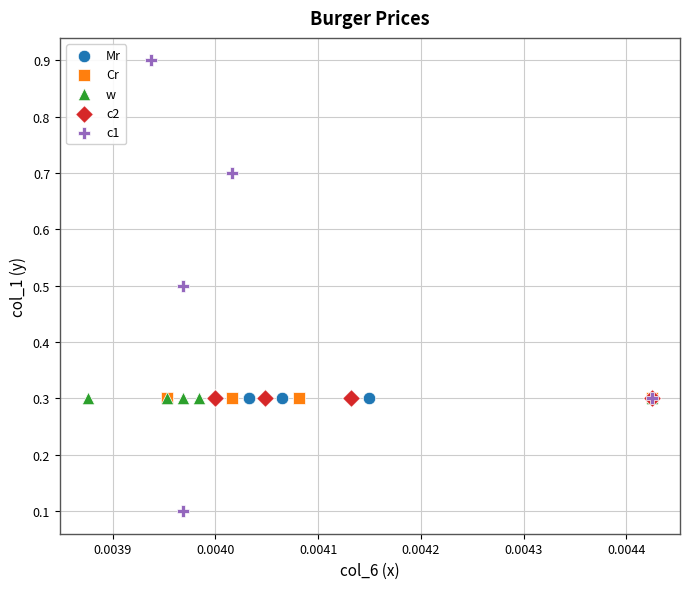

Which series reaches the maximum Y coordinate?

c1